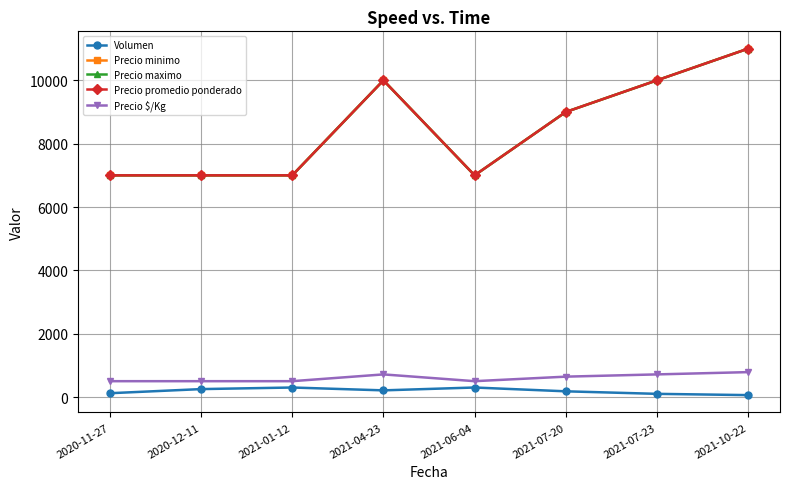

Is this an area chart (filled region under the line)?

No